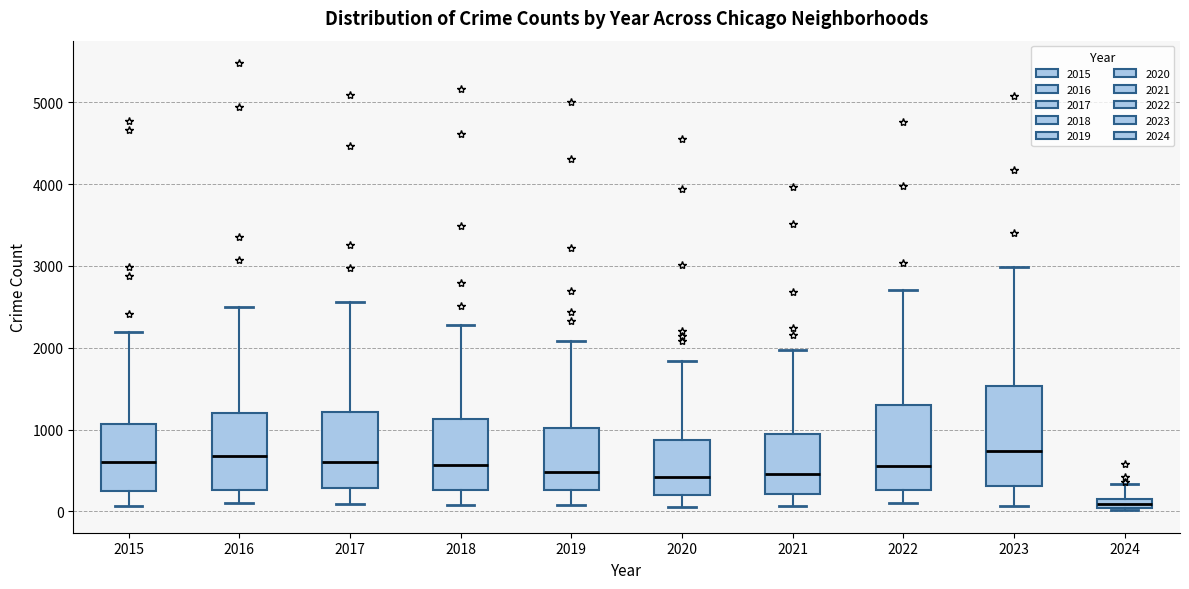

Where is the upper edge of the box at x = 2023 on the y-axis? The values are not printed on the chart, so give them approximately, as read against the axis.

1500